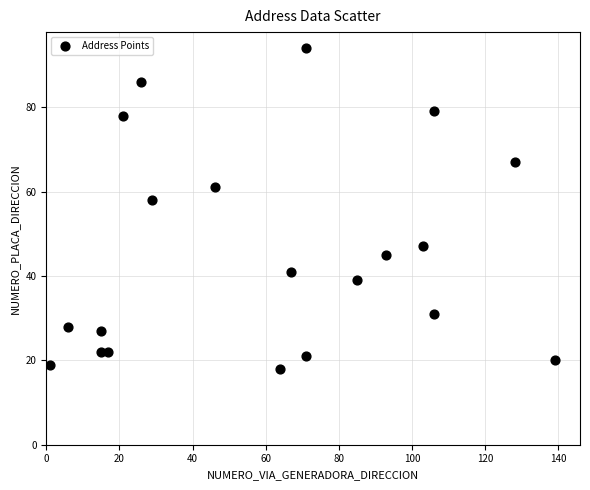

What Y value in the scatter plot is closest to 56?

58